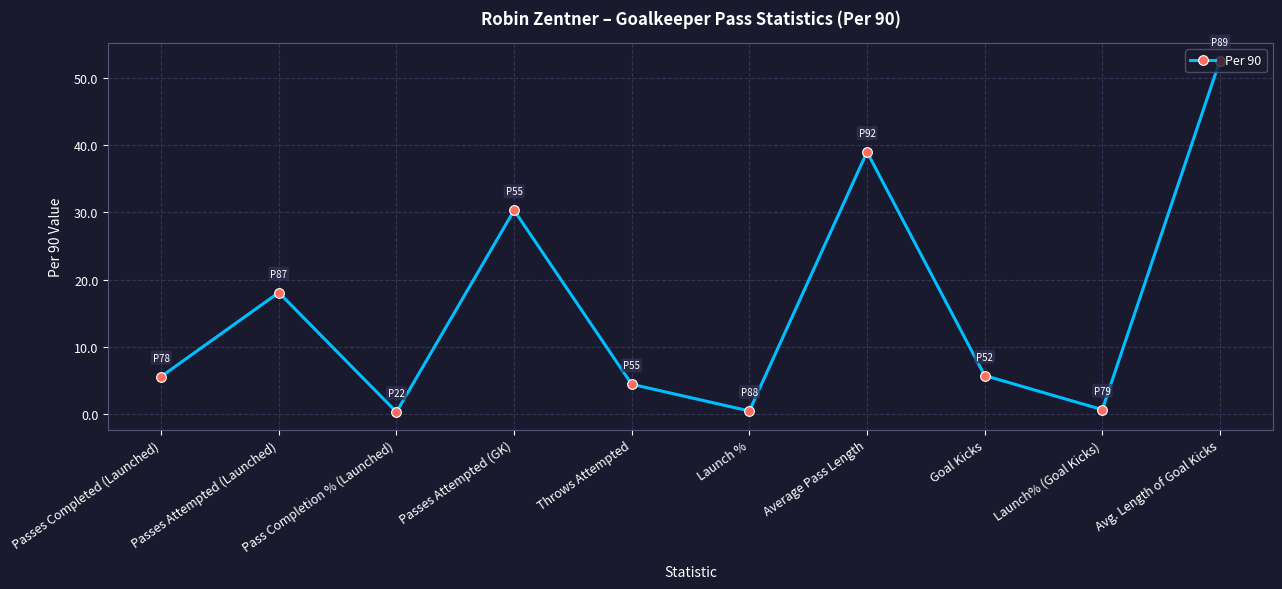

What is the difference between the maximum and minimum values?

52.3